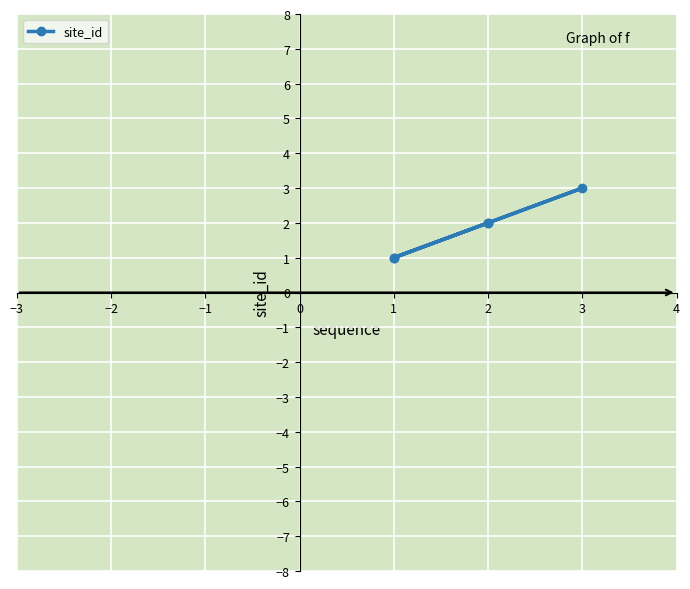

What is the greatest value displayed?

3